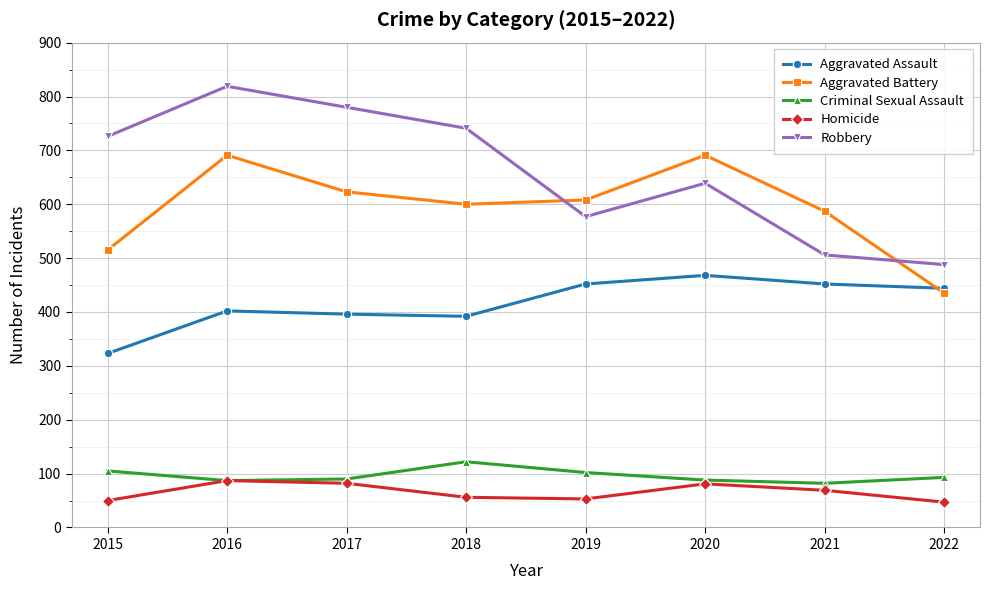

What is the total value across all series at 2019?

1792